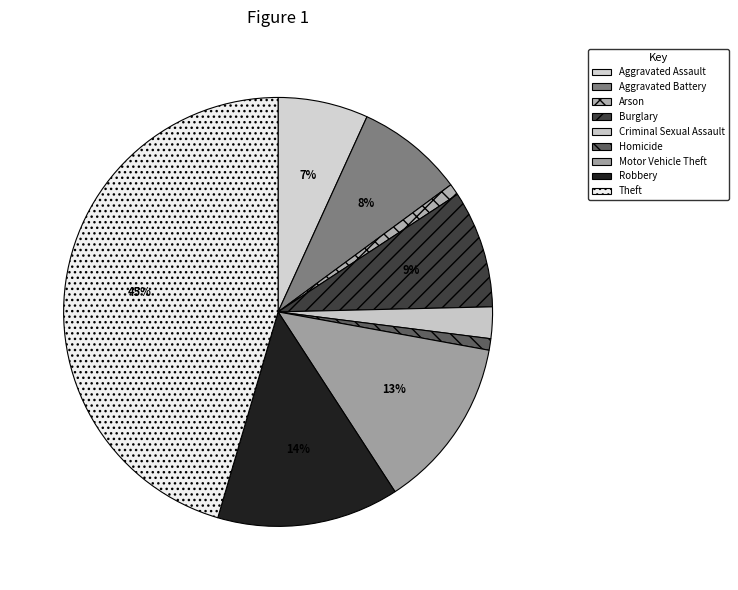

How many slices are in this pie chart?

9